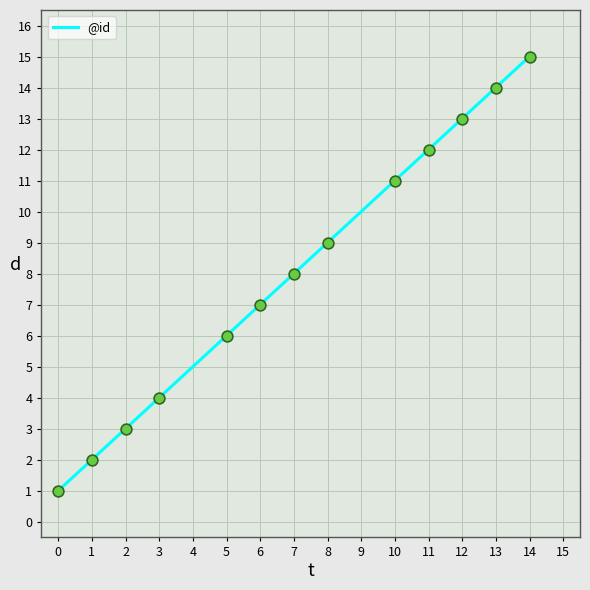

What is the ratio of the value at 3 to the value at 5?

0.7